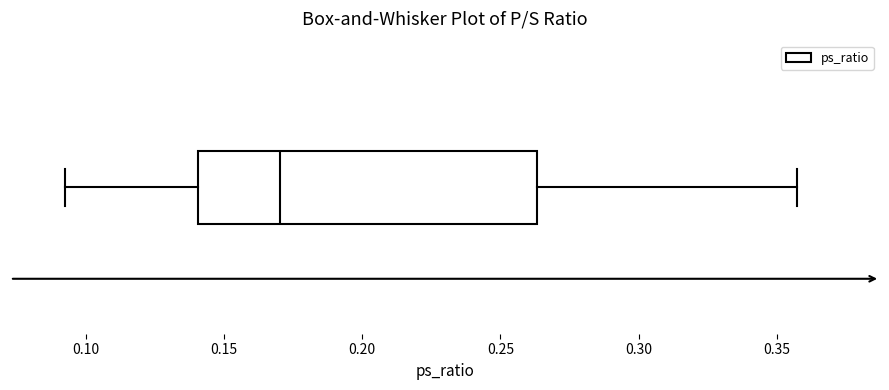

Transcribe this box plot: give where the median line is, the range the box spans, and where the two whiskers end, as read against the x-axis. The values are not printed on the chart, so give them approximately, as read against the axis.

median 0.170, box 0.140 to 0.265, whiskers 0.095 to 0.355